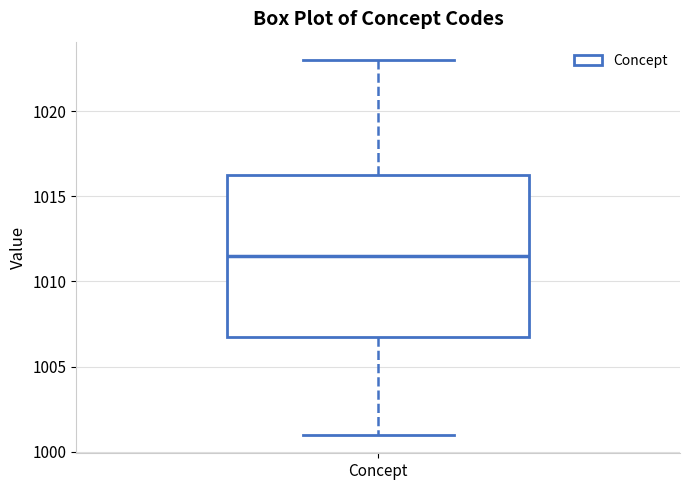

Read this box plot against the y-axis: the position of the median line, the range covered by the box, and the ends of both whiskers. The values are not printed on the chart, so give them approximately, as read against the axis.

median 1011.5, box 1007.0 to 1016.5, whiskers 1001.0 to 1023.0